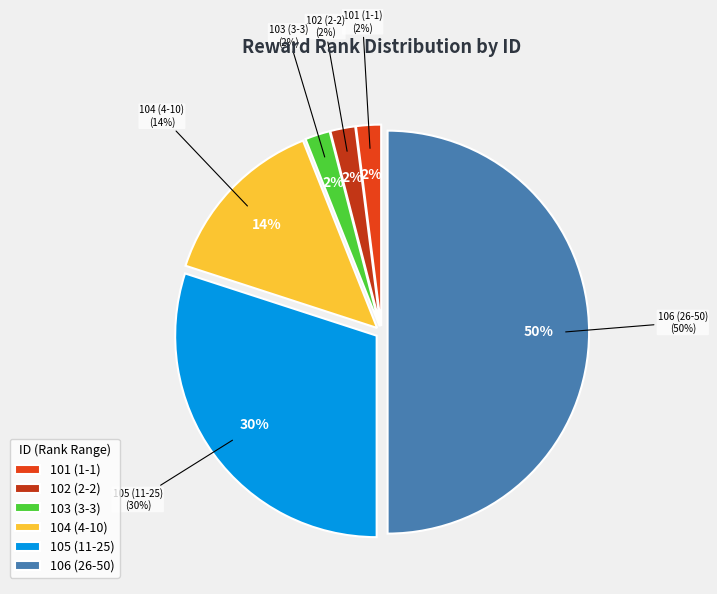

Which category has the smallest portion of the pie?

101 (1-1)